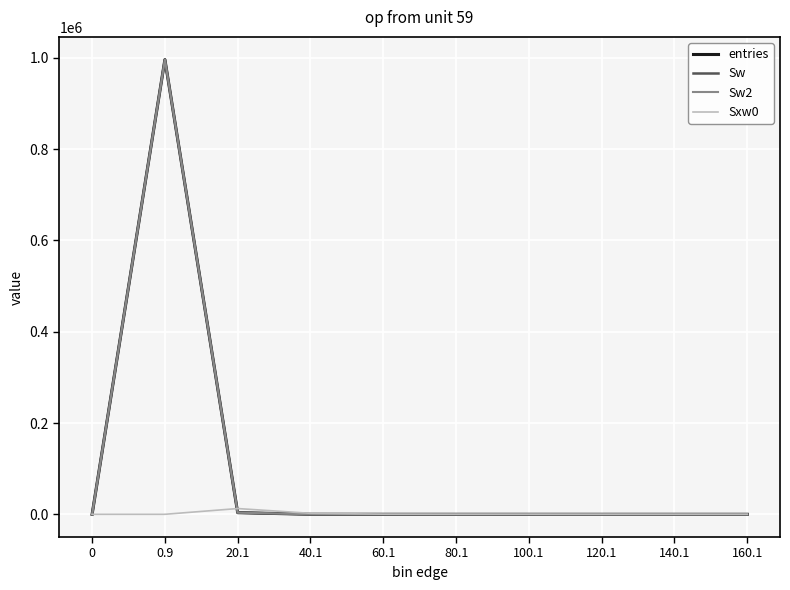

Does the chart have visible grid lines?

Yes